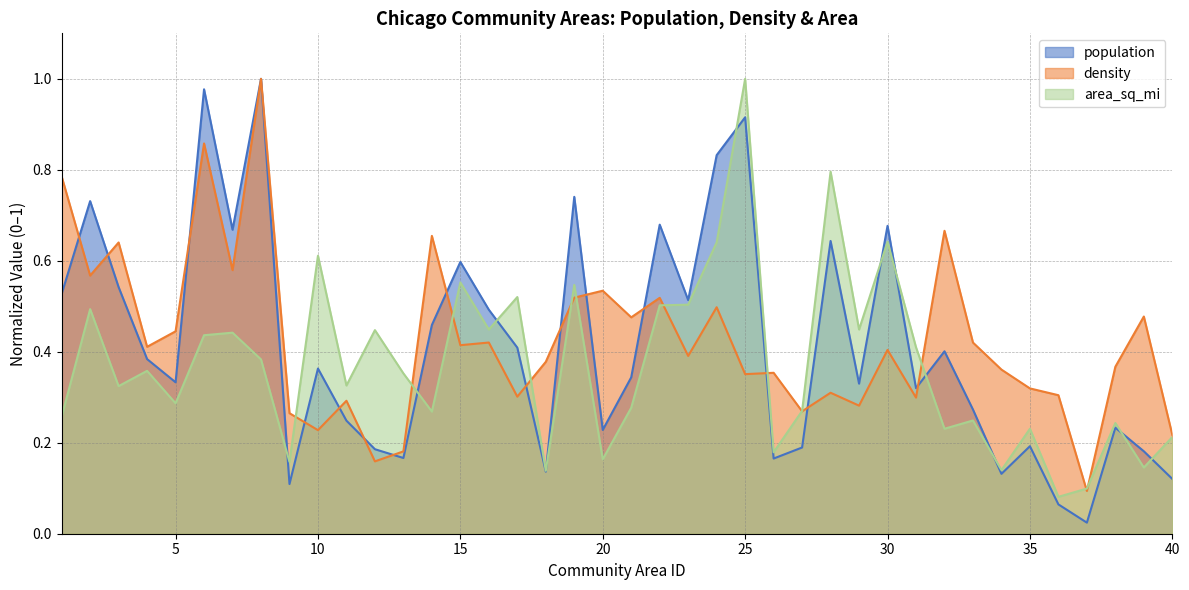

Rank the series by their maximum value, from lowest to highest.

population, density, area_sq_mi